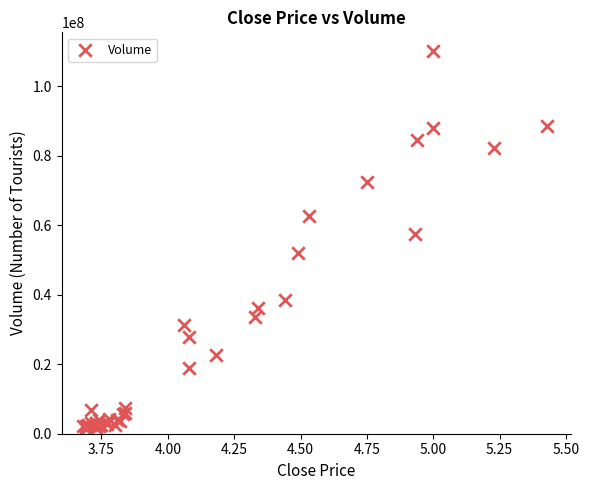

What Y value in the scatter plot is closest to 55652046?

57405365